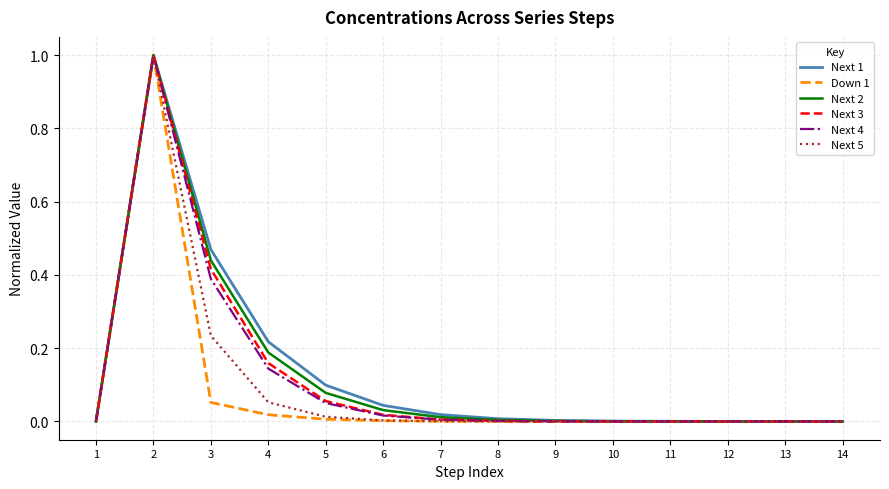

Is it true that Down 1 equals 0.0 at 4?

True